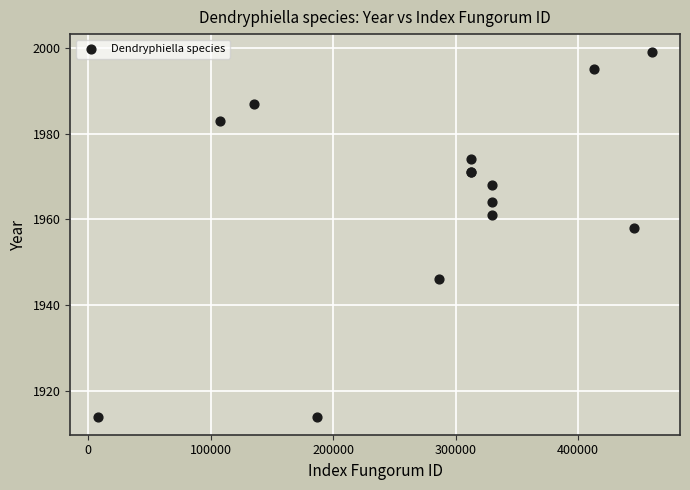

What Y value in the scatter plot is closest to 1956?

1958